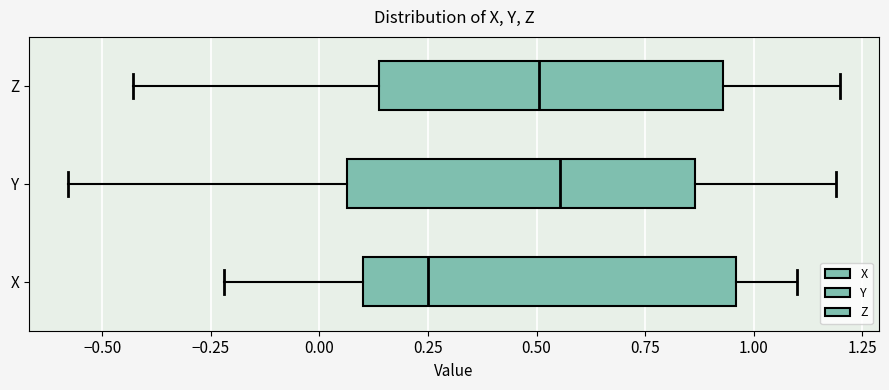

Where does the left whisker of the box for X end on the x-axis? The values are not printed on the chart, so give them approximately, as read against the axis.

-0.20